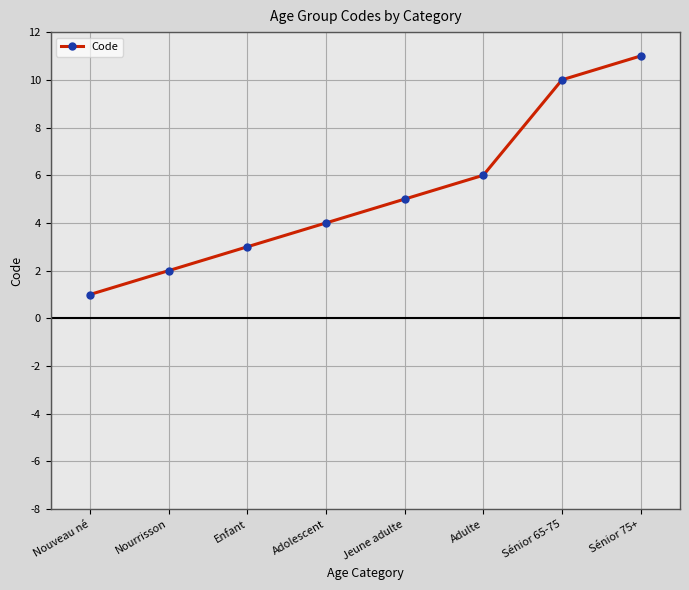

The value at Nourrisson is 2. True or false?

True